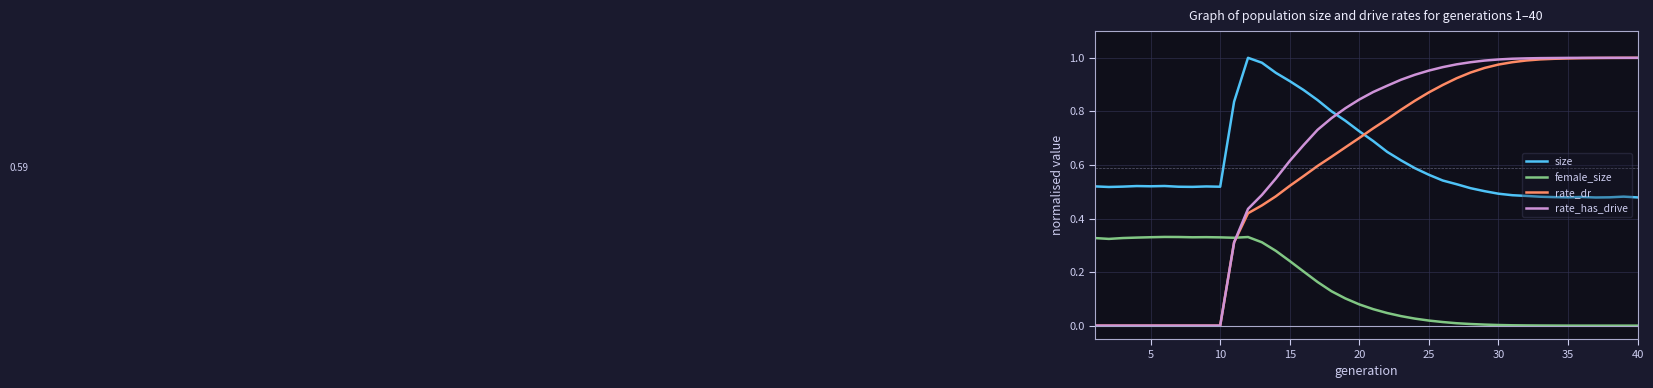

True or false: female_size and rate_dr cross at least once.

True